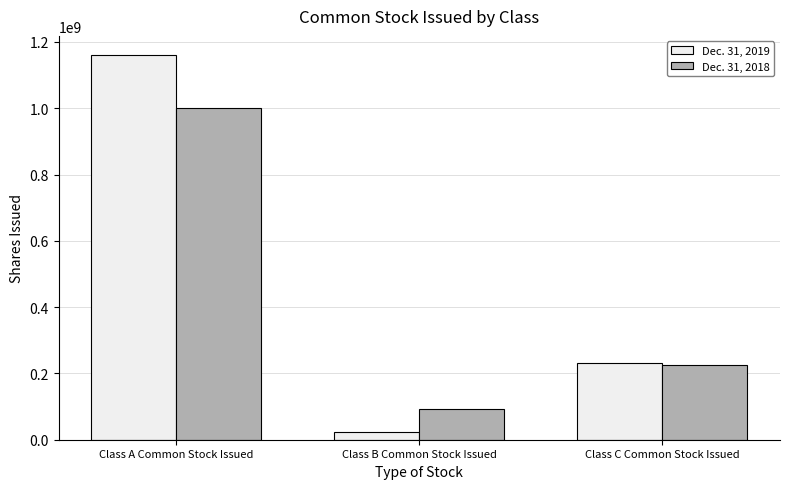

Reading left to right, extract all data points from this chart.

Dec. 31, 2019: Class A Common Stock Issued=1160127014	Class B Common Stock Issued=24521607	Class C Common Stock Issued=231147476
Dec. 31, 2018: Class A Common Stock Issued=999304000	Class B Common Stock Issued=93845000	Class C Common Stock Issued=224611000